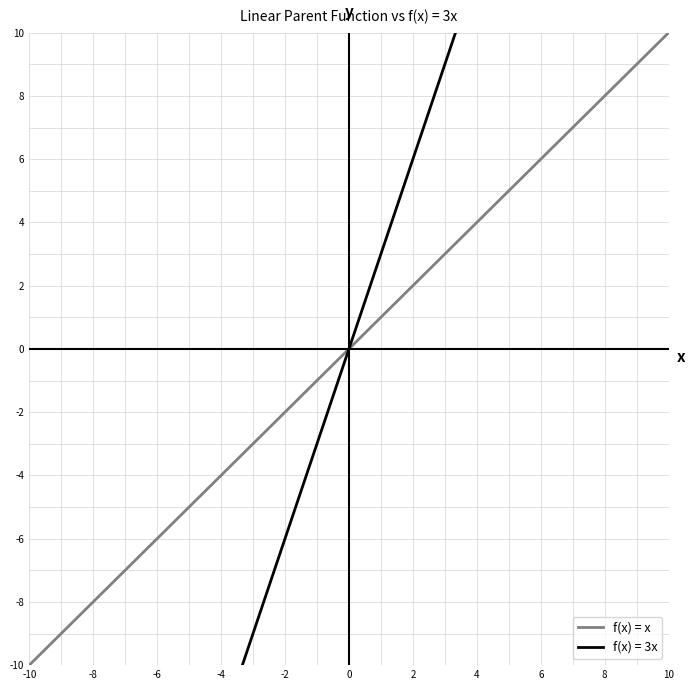

Rank the categories by value from highest to lowest.

10, 8, 6, 4, 2, 0, -2, -4, -6, -8, -10